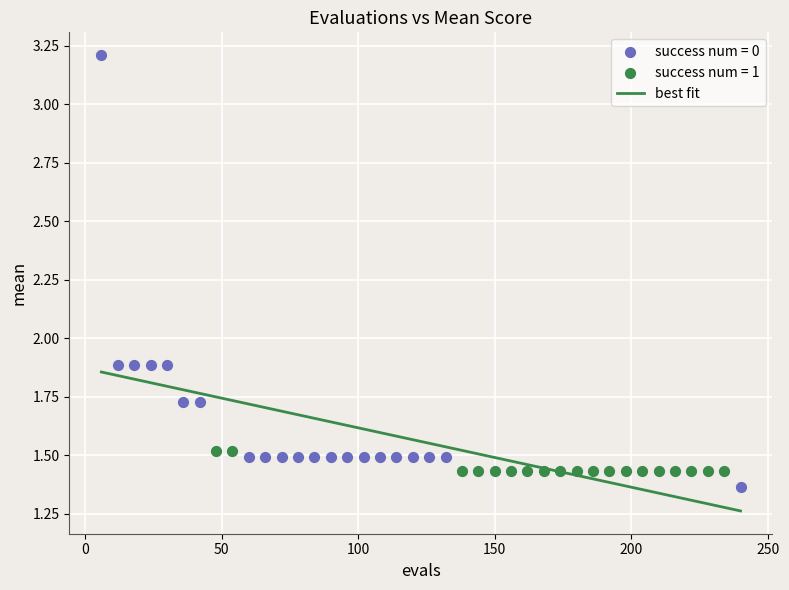

Which series has the widest spread of Y values?

success num = 0